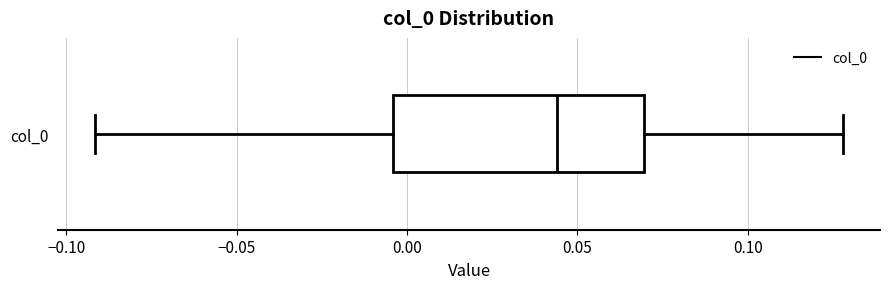

Transcribe this box plot: give where the median line is, the range the box spans, and where the two whiskers end, as read against the x-axis. The values are not printed on the chart, so give them approximately, as read against the axis.

median 0.045, box -0.005 to 0.070, whiskers -0.090 to 0.130